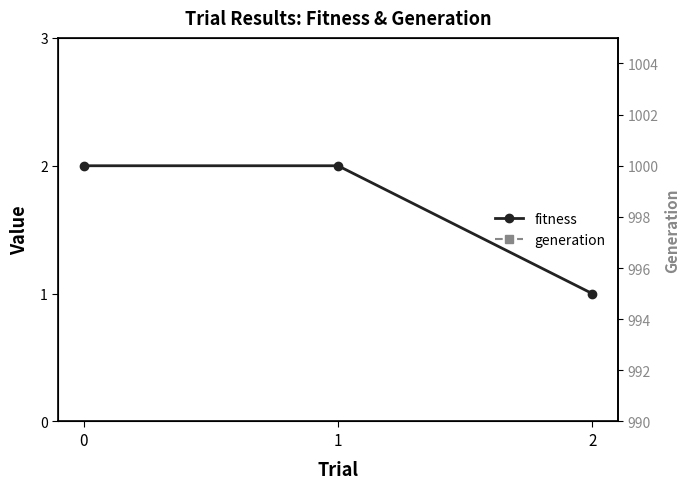

What is the spread (max minus min) of values at 0?

997